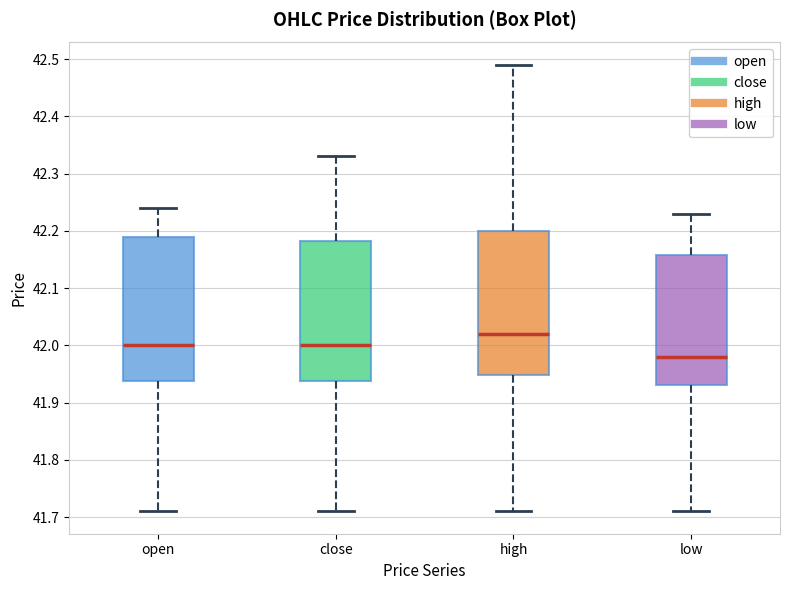

Reading left to right, transcribe this box plot: for each box, give where its median line is, the range the box spans, and where its two whiskers end, as read against the y-axis. The values are not printed on the chart, so give them approximately, as read against the axis.

open: median 42.00, box 41.94 to 42.19, whiskers 41.71 to 42.24
close: median 42.00, box 41.94 to 42.18, whiskers 41.71 to 42.33
high: median 42.02, box 41.95 to 42.20, whiskers 41.71 to 42.49
low: median 41.98, box 41.93 to 42.16, whiskers 41.71 to 42.23